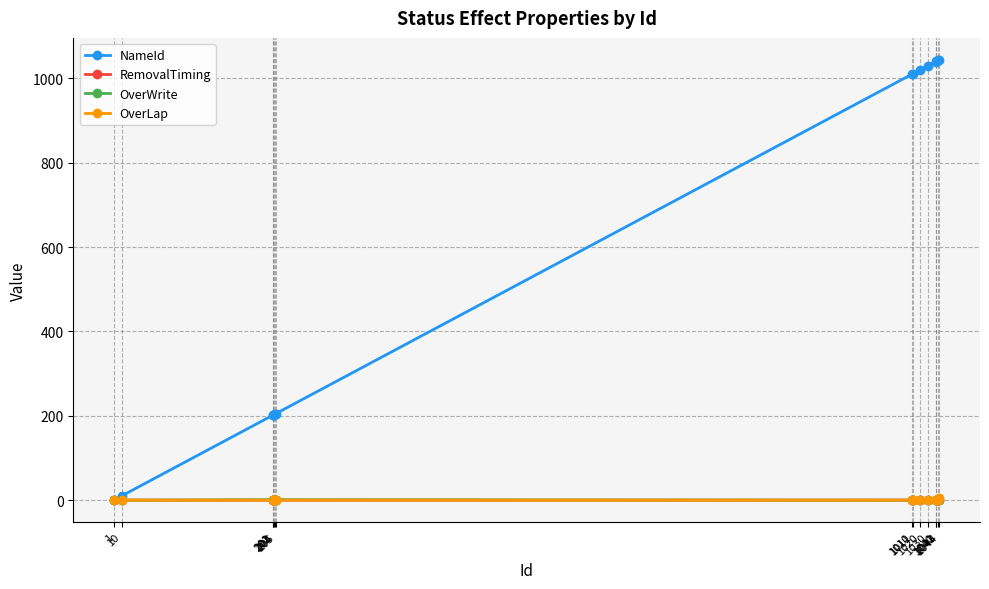

What is the total value across all series at 1044?

1051